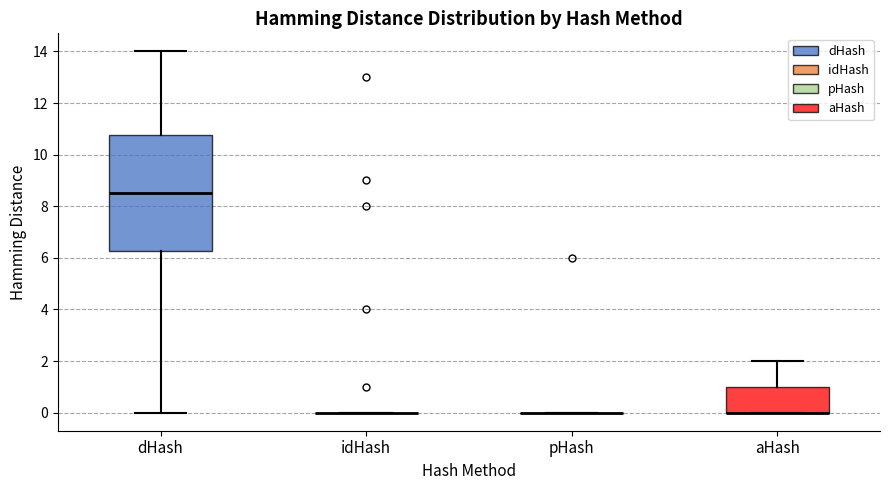

Reading left to right, transcribe this box plot: for each box, give where its median line is, the range the box spans, and where its two whiskers end, as read against the y-axis. The values are not printed on the chart, so give them approximately, as read against the axis.

dHash: median 8.6, box 6.2 to 10.8, whiskers 0.0 to 14.0
idHash: box collapsed to a line at 0.0, whiskers 0.0 to 0.0
pHash: box collapsed to a line at 0.0, whiskers 0.0 to 0.0
aHash: median 0.0 (drawn on the box's lower edge), box 0.0 to 1.0, whiskers 0.0 to 2.0